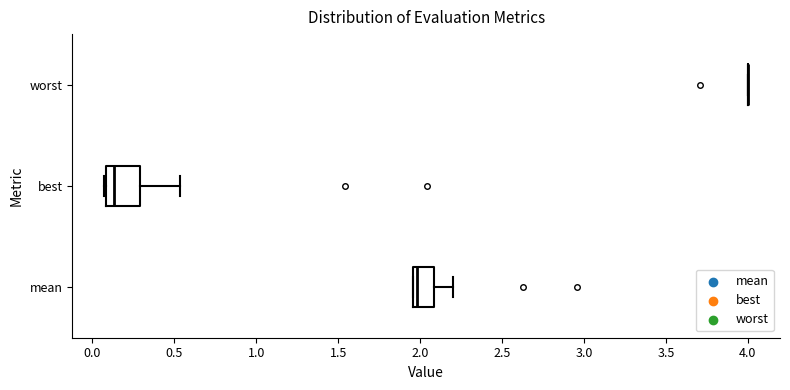

Where does the median line of the box for best sit on the x-axis? The values are not printed on the chart, so give them approximately, as read against the axis.

0.15